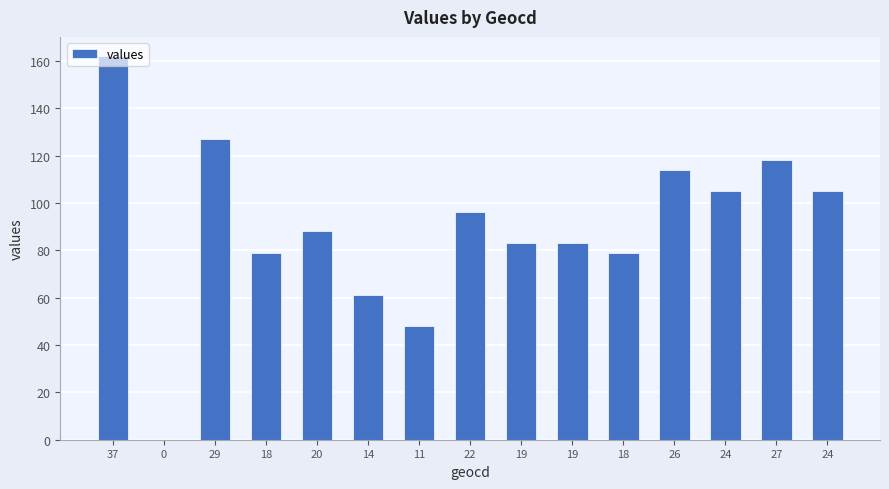

Reading left to right, transcribe all the data shown in this chart.

37=162	0=0	29=127	18=79	20=88	14=61	11=48	22=96	19=83	19=83	18=79	26=114	24=105	27=118	24=105